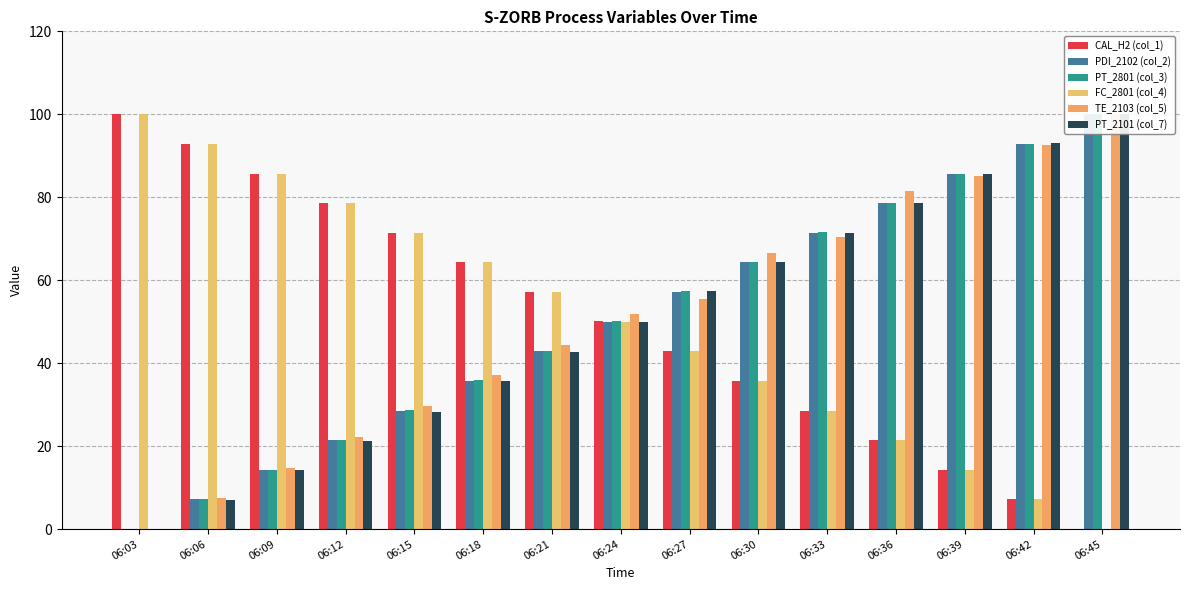

Which category has the lowest value in the PT_2101 (col_7) series?

06:03